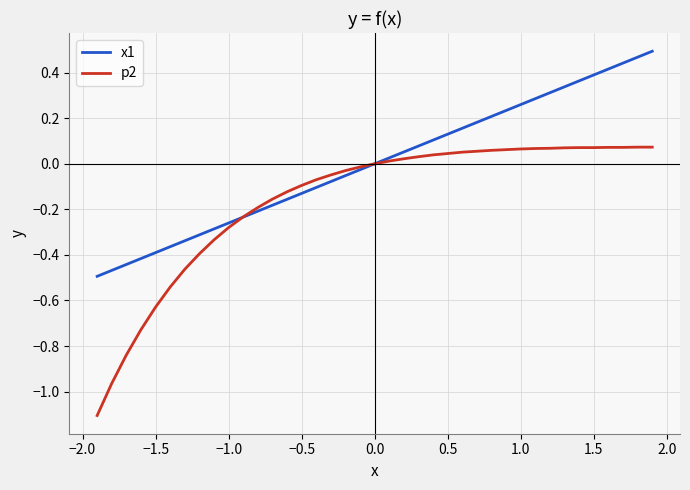

List the series in order of their overall mean, lowest first.

p2, x1